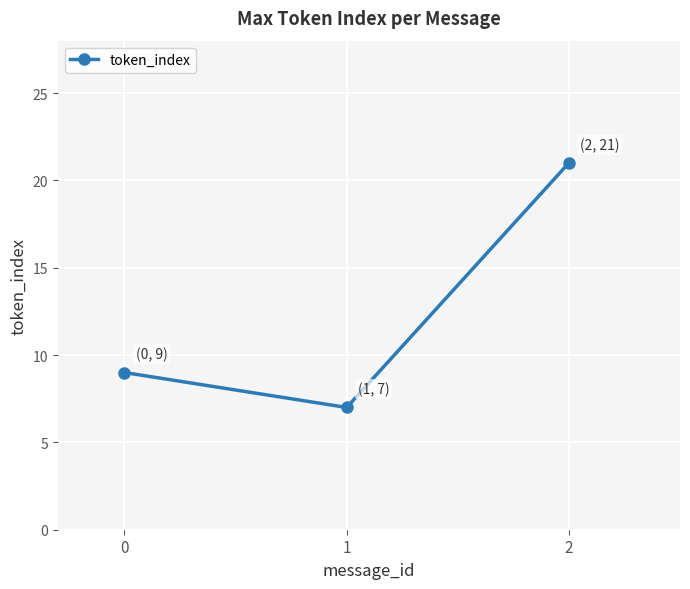

Count the number of data series in this chart.

1